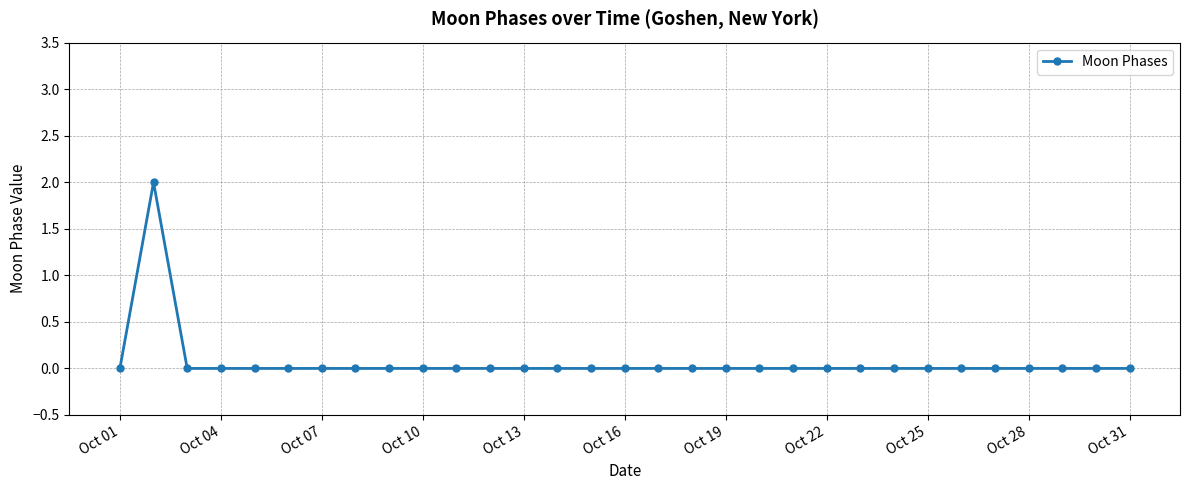

The chart shows a value of 1 at Oct 07. True or false?

False